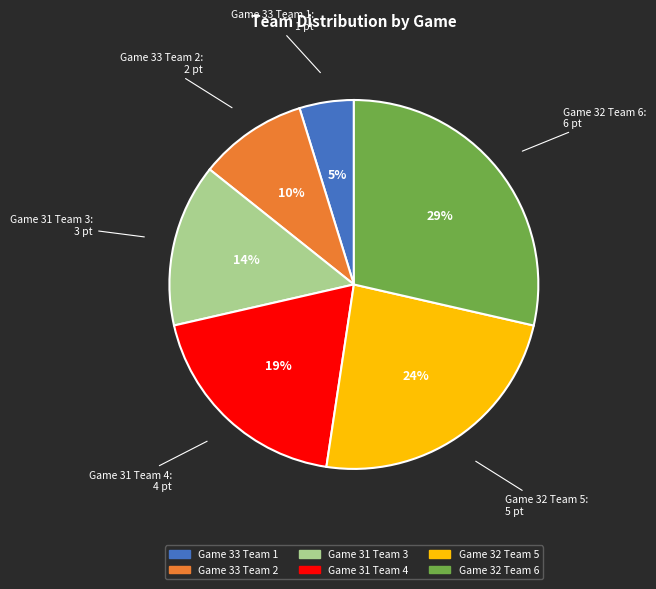

Count the number of slices in the pie.

6